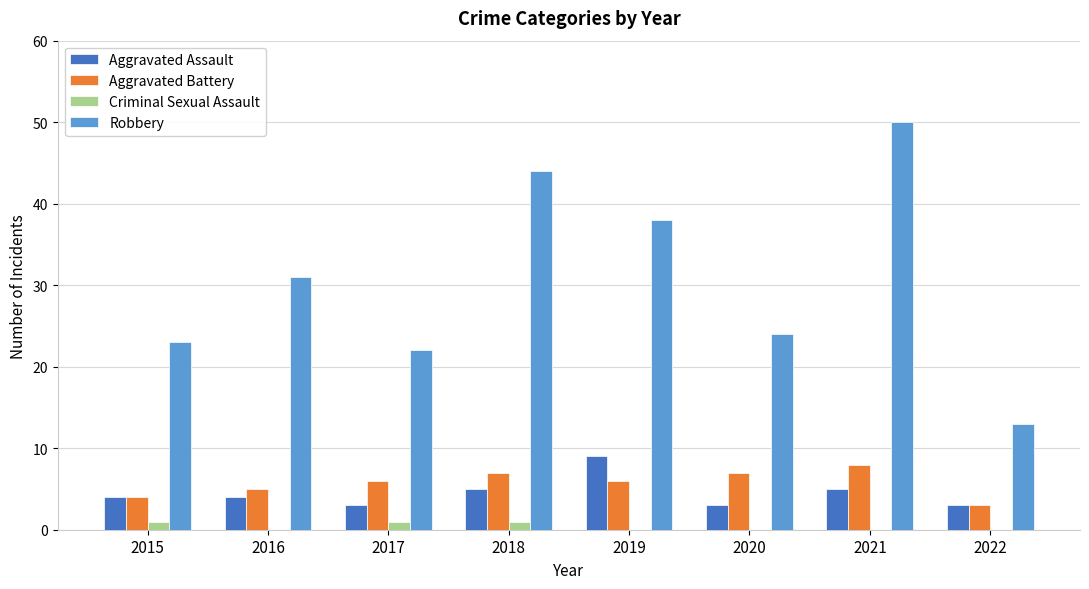

What value does the Aggravated Battery series have at 2019?

6